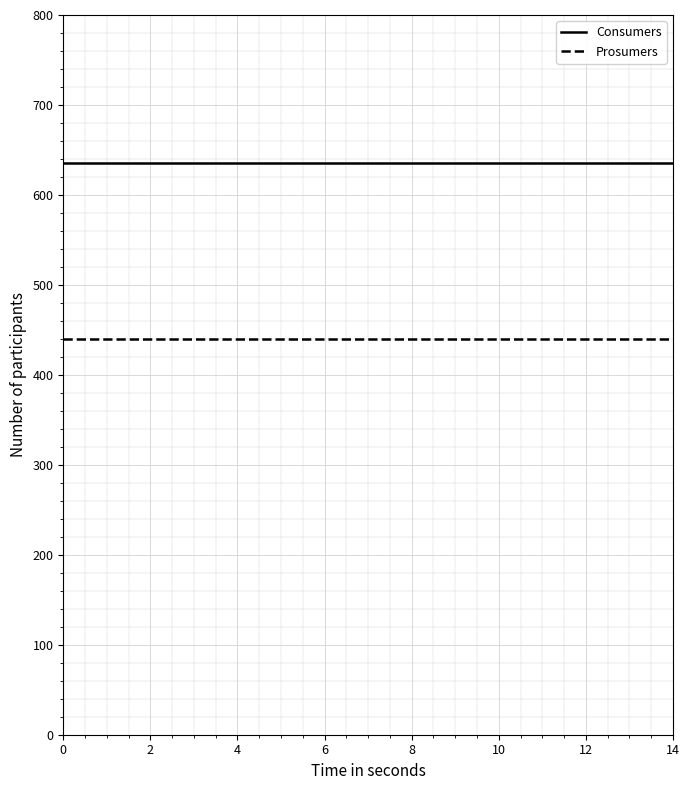

Which series has the largest total across all categories?

Consumers